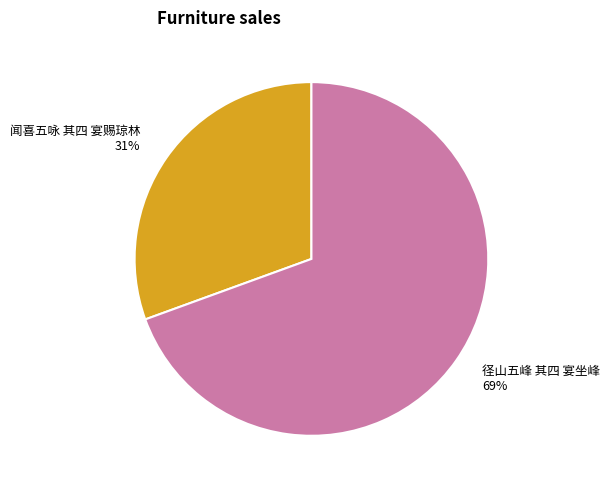

Rank the categories by value from lowest to highest.

闻喜五咏 其四 宴赐琼林, 径山五峰 其四 宴坐峰